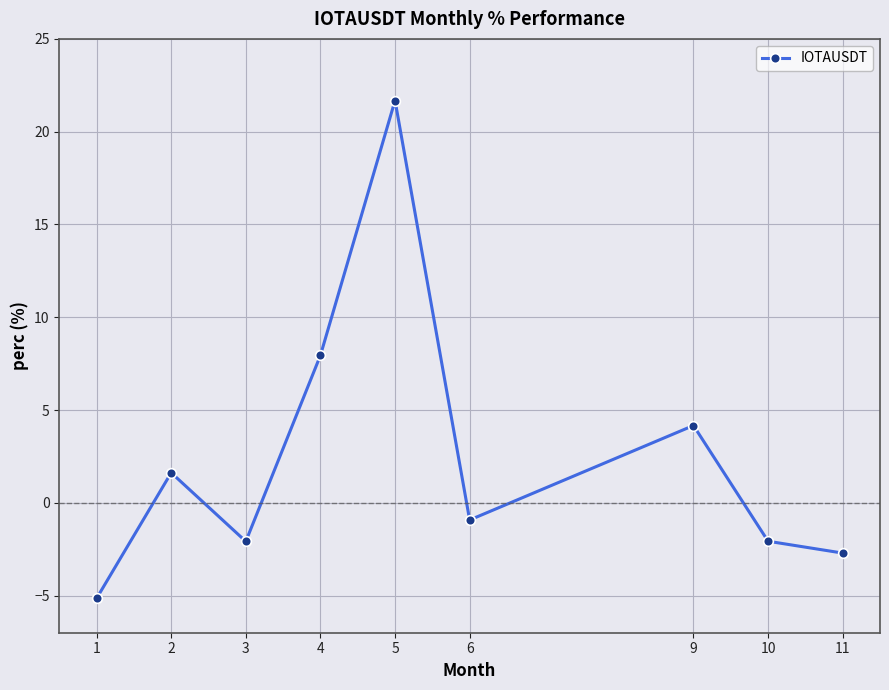

What is the change in value from 10 to 11?

-0.6